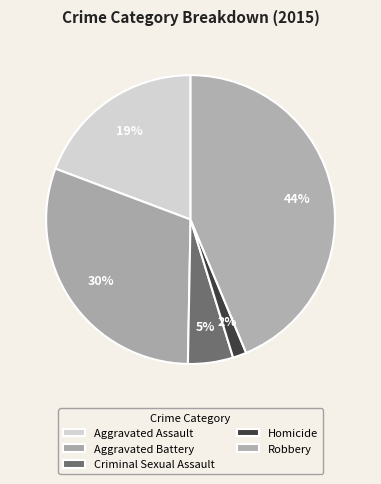

Does Robbery represent more than half of the total?

No